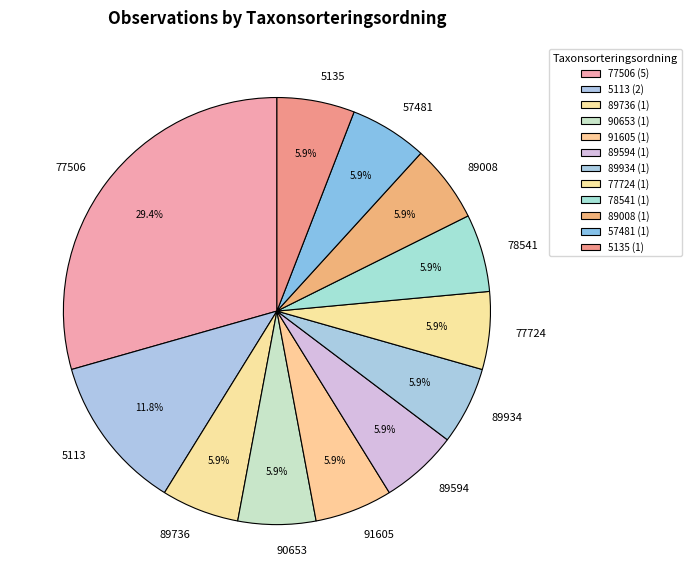

Does any single category account for the majority?

No